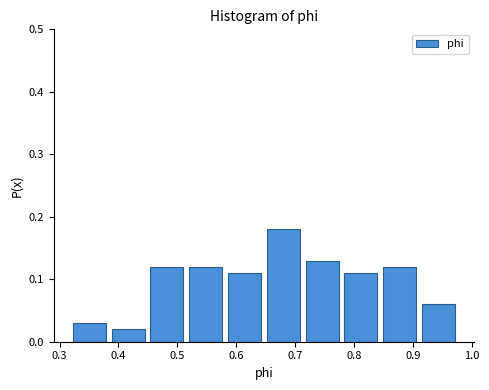

Over which range of the x-axis is the bar tallest?

0.65 to 0.71